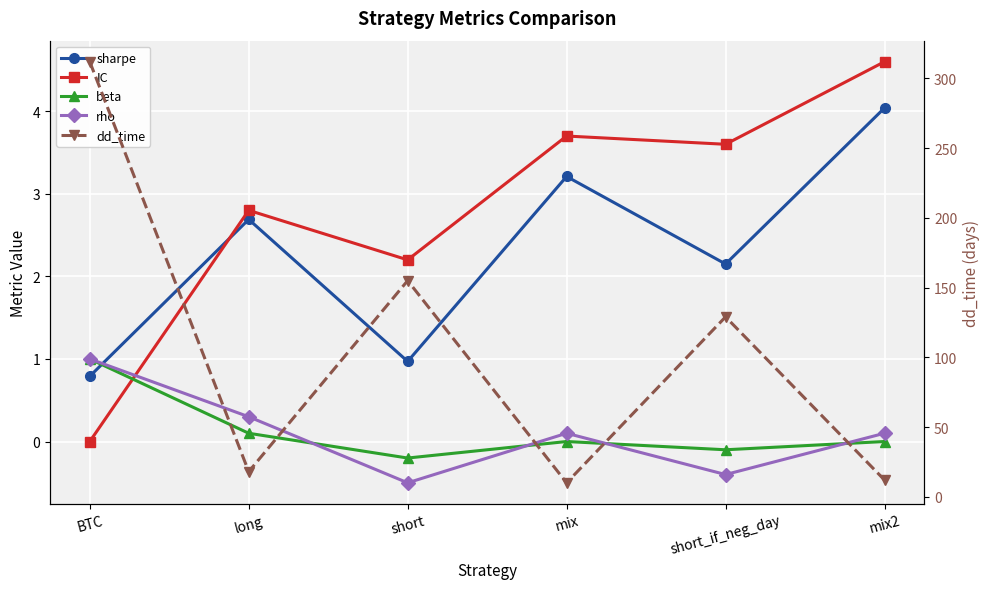

Rank the series at mix2 from lowest to highest value.

beta, rho, sharpe, IC, dd_time